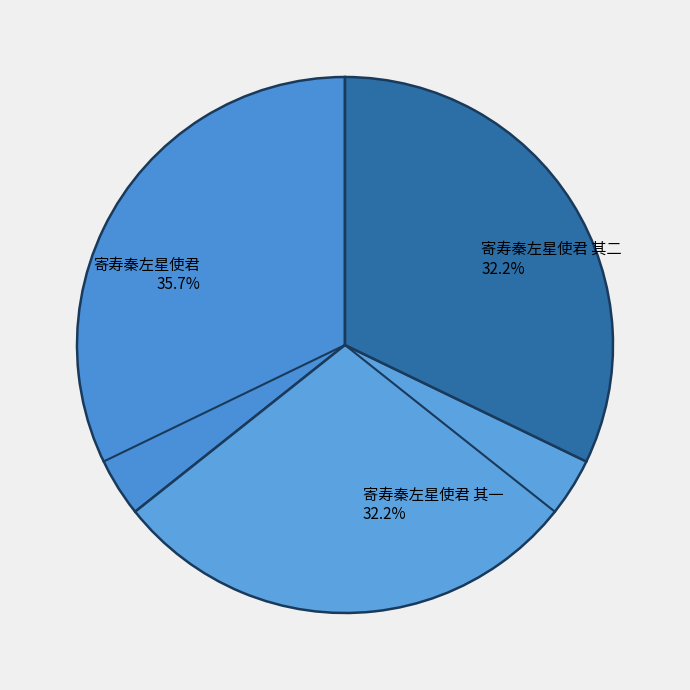

Which has a higher value, 寄寿秦左星使君 其二 or 寄寿秦左星使君?

寄寿秦左星使君